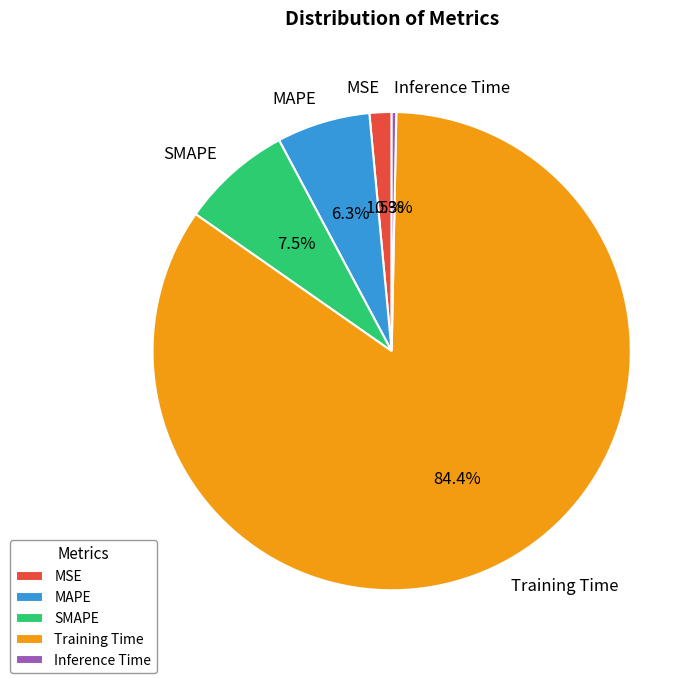

Which has a higher value, SMAPE or MSE?

SMAPE